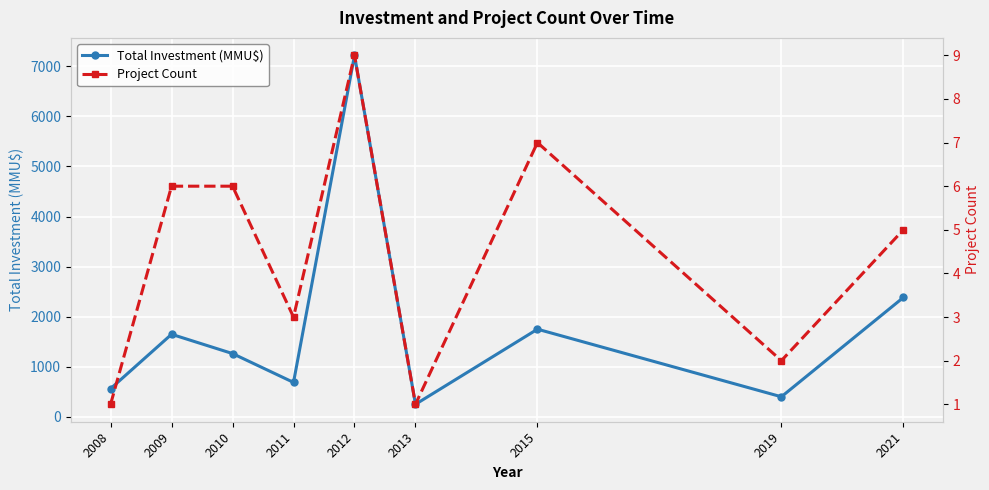

What value does the Project Count series have at 2010?

6